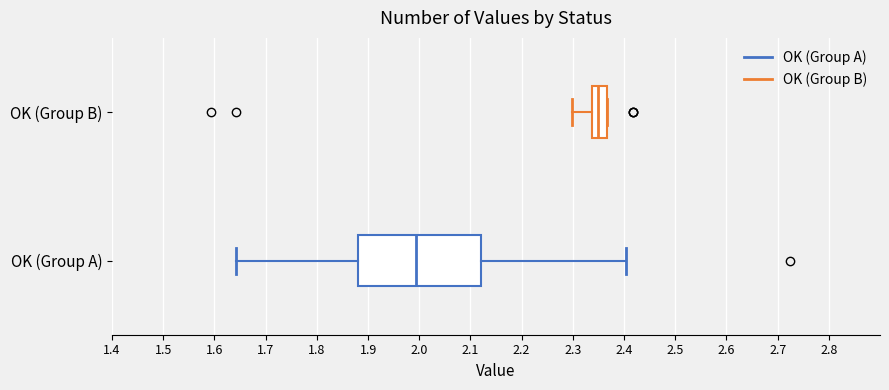

Reading bottom to top, transcribe this box plot: for each box, give where its median line is, the range the box spans, and where its two whiskers end, as read against the x-axis. The values are not printed on the chart, so give them approximately, as read against the axis.

OK (Group A): median 1.99, box 1.88 to 2.12, whiskers 1.64 to 2.40
OK (Group B): median 2.35, box 2.34 to 2.37, whiskers 2.30 to 2.37